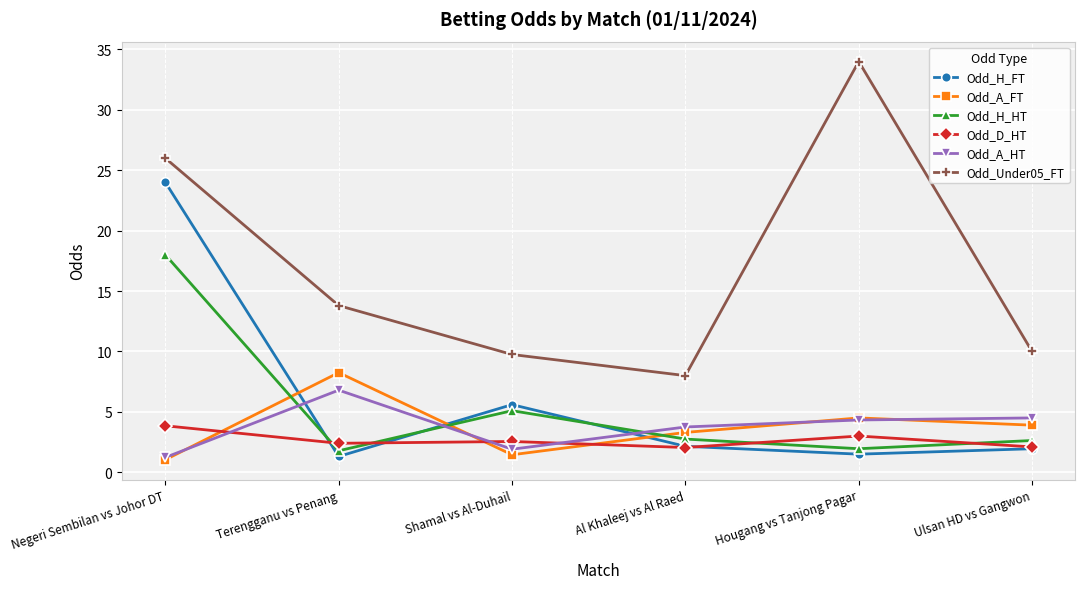

What is the highest value of the Odd_D_HT series?

3.9